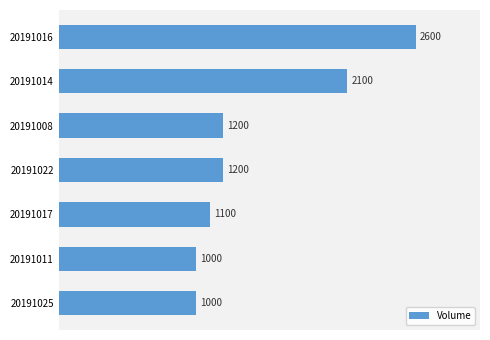

What is the minimum value shown in the chart?

1000